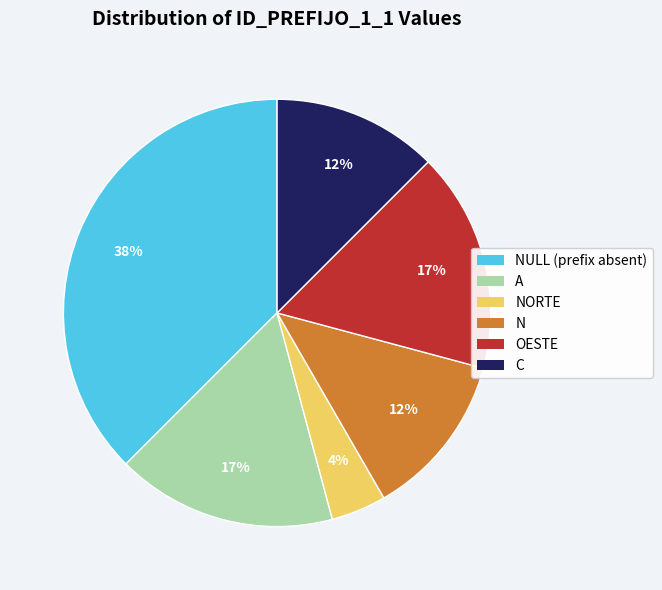

To the nearest percent, what is the average slice percentage?

17%